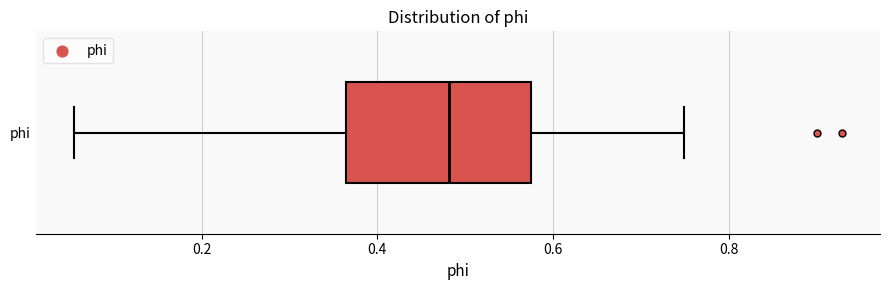

Where is the right edge of the box for phi on the x-axis? The values are not printed on the chart, so give them approximately, as read against the axis.

0.58